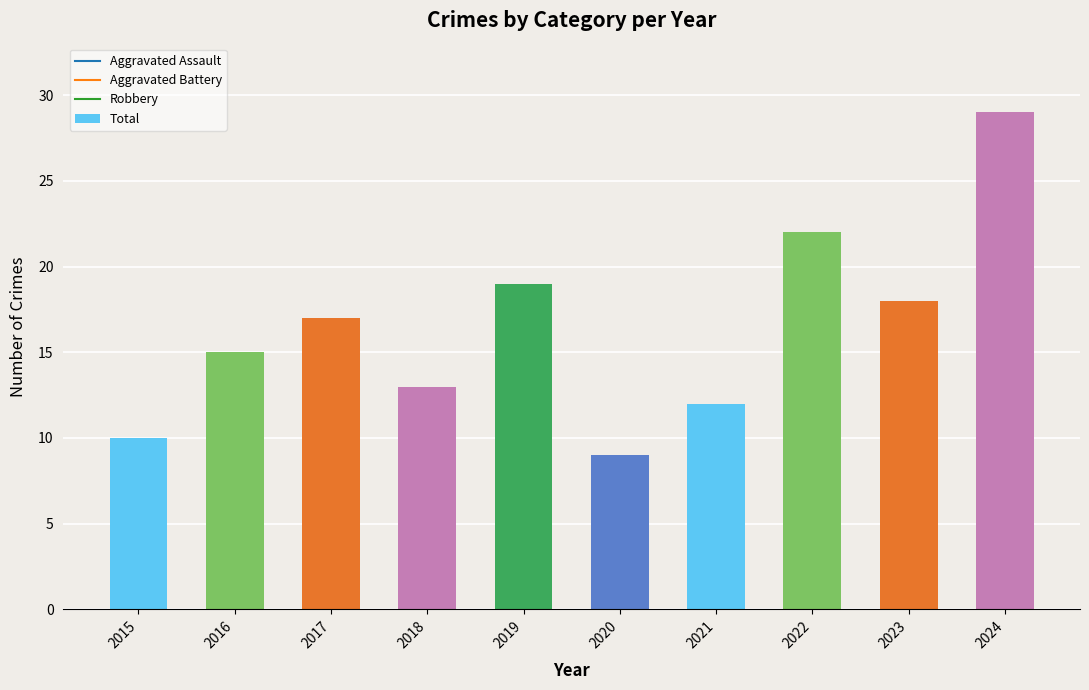

What is the difference between the maximum and second lowest values?

19